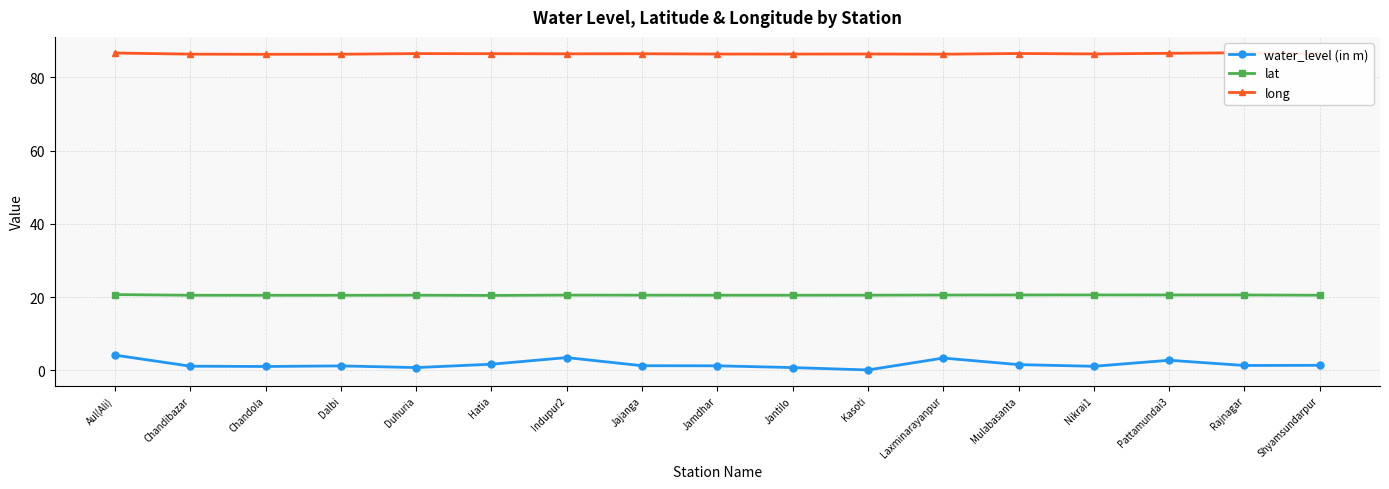

What is the total value across all series at Rajnagar?

108.6